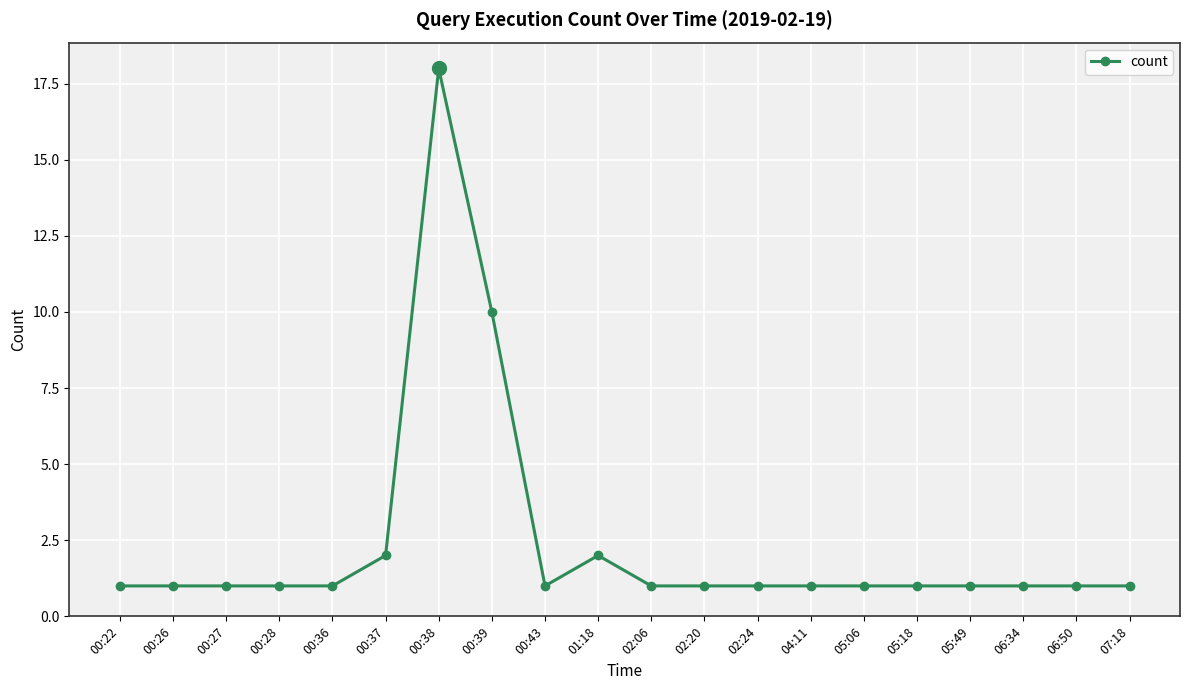

What is the average value?

2